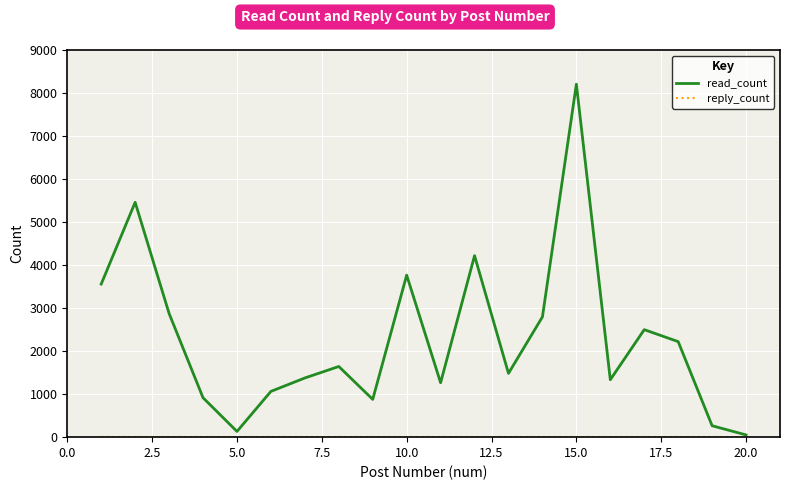

Which series has the widest spread of values?

read_count